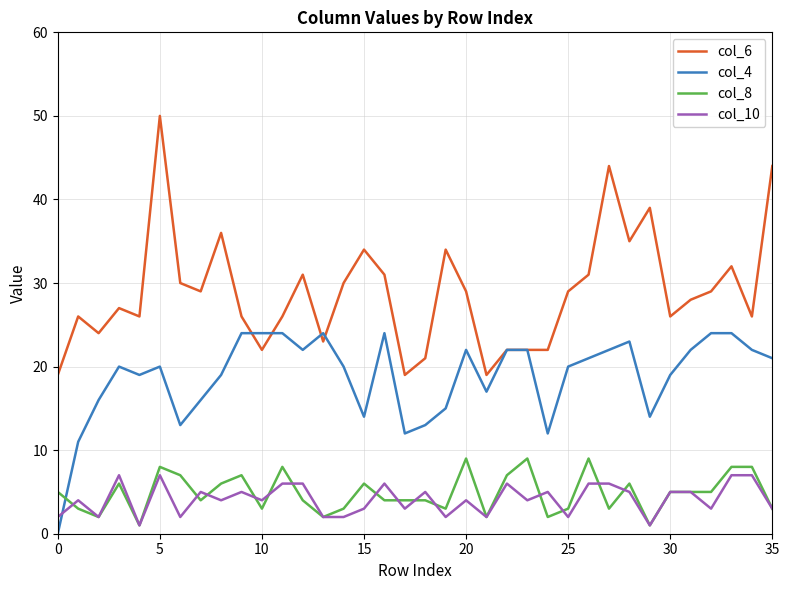

What is the sum of all col_6 values?

1041